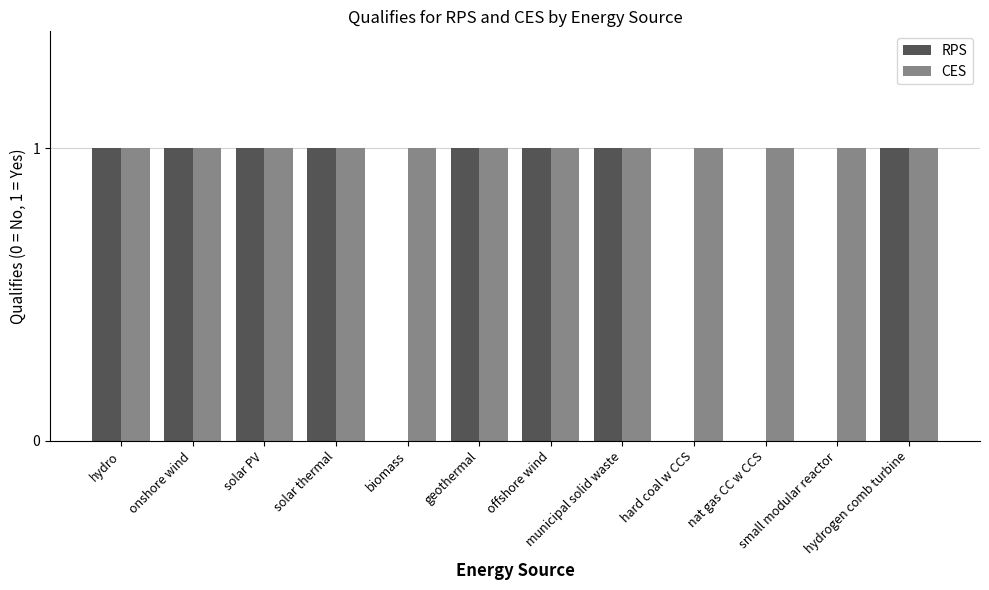

Reading left to right, transcribe all the data shown in this chart.

RPS: hydro=1	onshore wind=1	solar PV=1	solar thermal=1	biomass=0	geothermal=1	offshore wind=1	municipal solid waste=1	hard coal w CCS=0	nat gas CC w CCS=0	small modular reactor=0	hydrogen comb turbine=1
CES: hydro=1	onshore wind=1	solar PV=1	solar thermal=1	biomass=1	geothermal=1	offshore wind=1	municipal solid waste=1	hard coal w CCS=1	nat gas CC w CCS=1	small modular reactor=1	hydrogen comb turbine=1